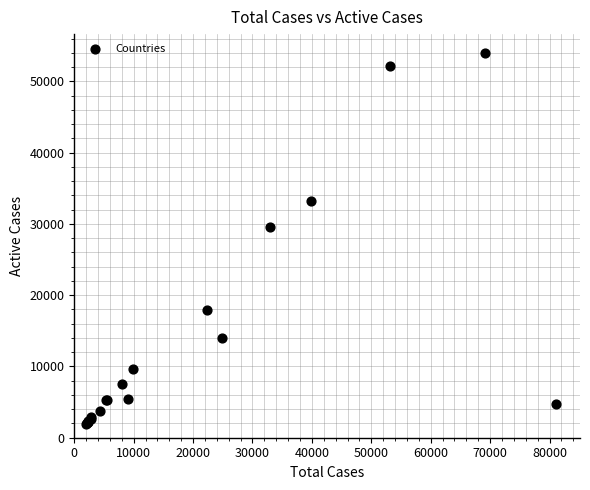

What Y value in the scatter plot is closest to 27952?

29586